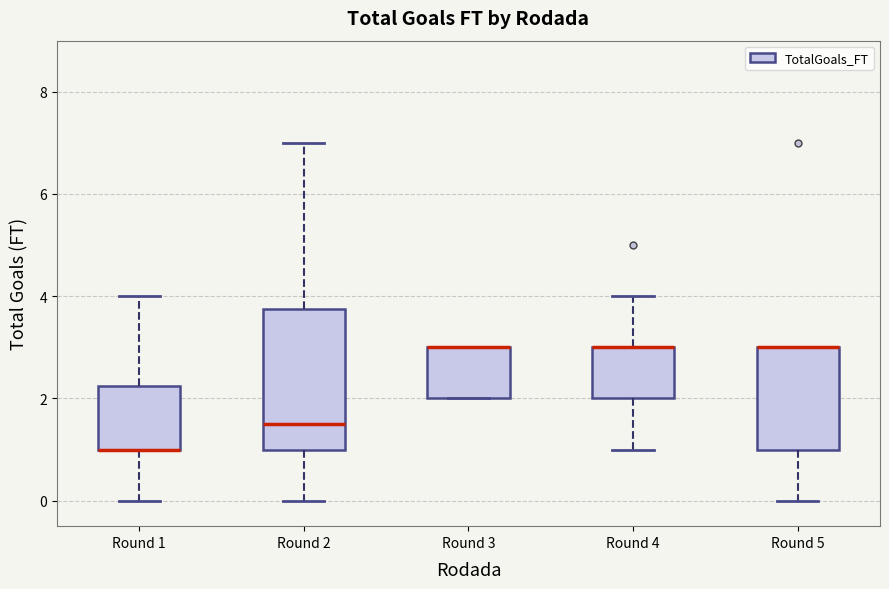

Reading left to right, read every box against the y-axis: the position of its median line, the range the box covers, and the ends of its whiskers. The values are not printed on the chart, so give them approximately, as read against the axis.

Round 1: median 1.0 (drawn on the box's lower edge), box 1.0 to 2.2, whiskers 0.0 to 4.0
Round 2: median 1.6, box 1.0 to 3.8, whiskers 0.0 to 7.0
Round 3: median 3.0 (drawn on the box's upper edge), box 2.0 to 3.0, whiskers 2.0 to 3.0
Round 4: median 3.0 (drawn on the box's upper edge), box 2.0 to 3.0, whiskers 1.0 to 4.0
Round 5: median 3.0 (drawn on the box's upper edge), box 1.0 to 3.0, whiskers 0.0 to 3.0